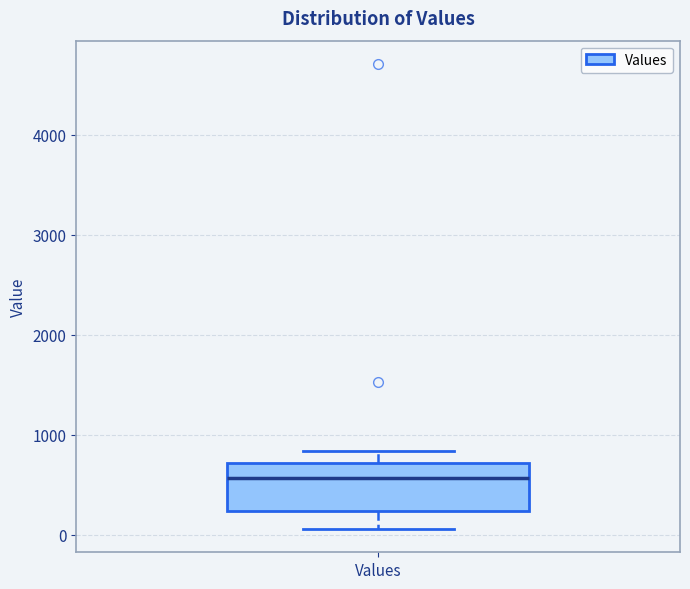

Transcribe this box plot: give where the median line is, the range the box spans, and where the two whiskers end, as read against the y-axis. The values are not printed on the chart, so give them approximately, as read against the axis.

median 600, box 200 to 700, whiskers 100 to 800